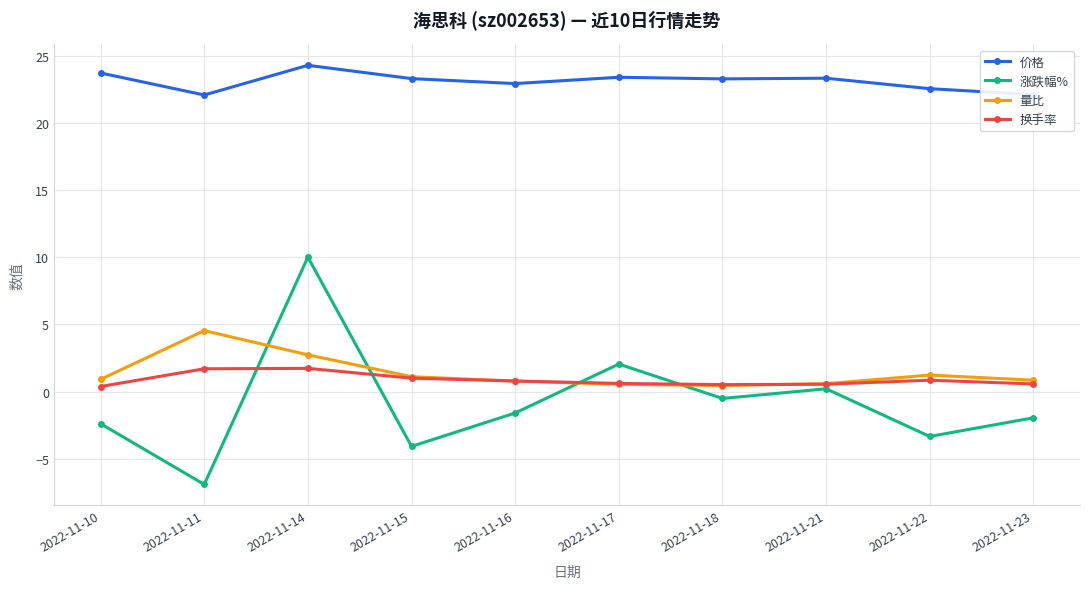

Rank the series by their maximum value, from highest to lowest.

价格, 涨跌幅%, 量比, 换手率